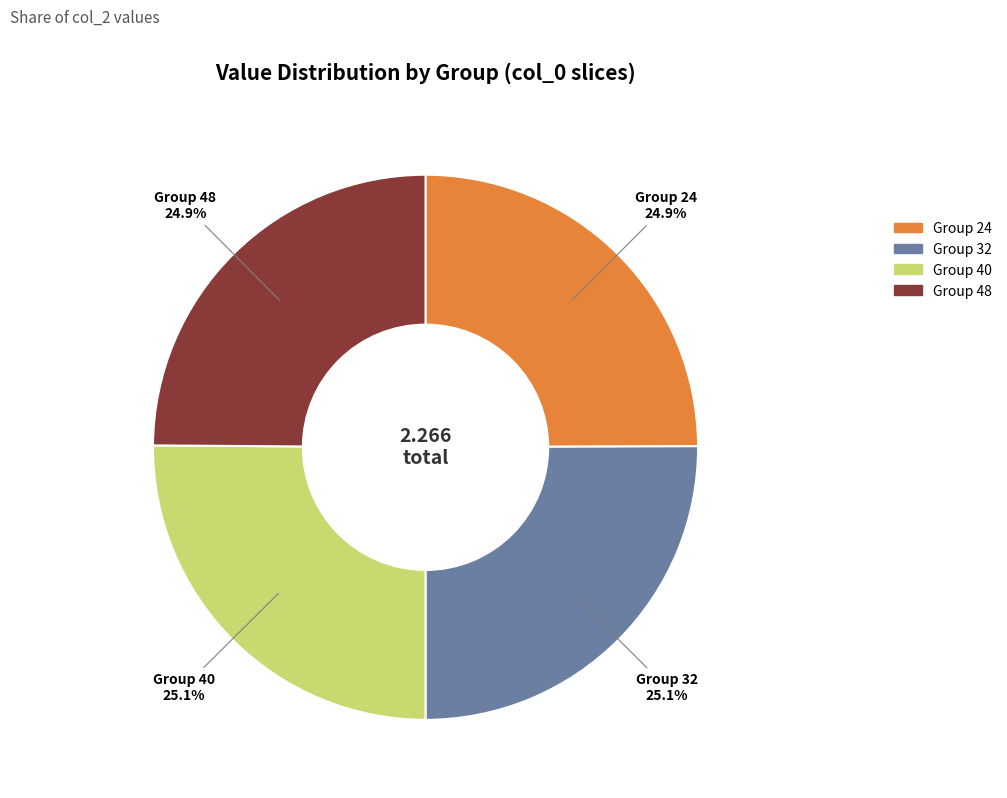

Is there any slice that represents more than half of the pie?

No